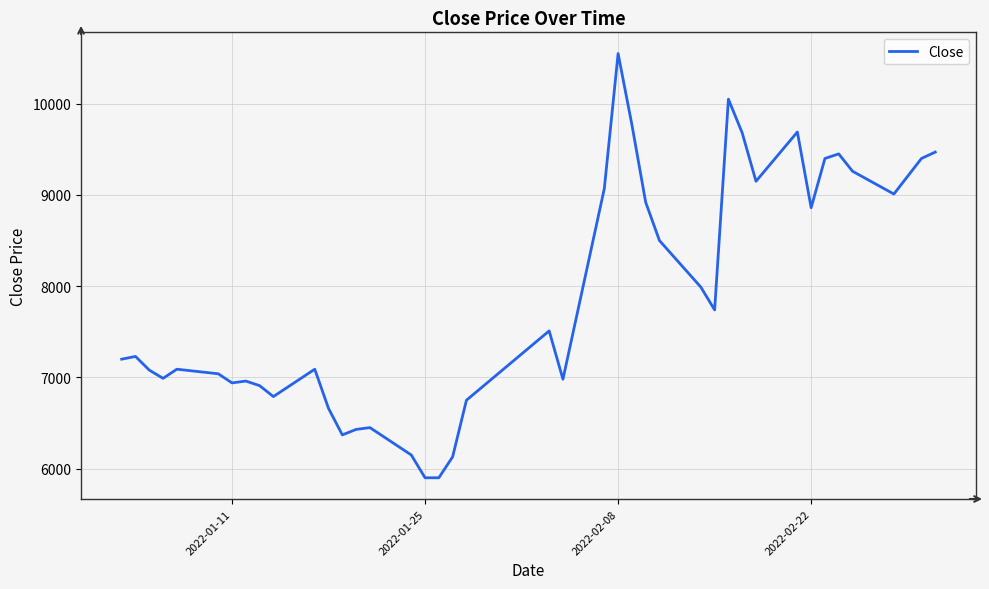

What is the difference between the maximum and minimum values?

4650